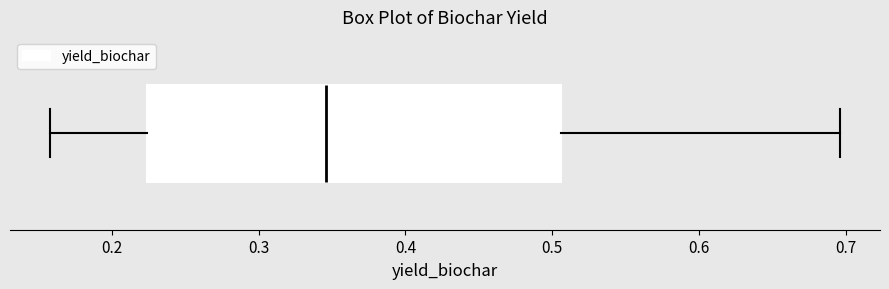

Transcribe this box plot: give where the median line is, the range the box spans, and where the two whiskers end, as read against the x-axis. The values are not printed on the chart, so give them approximately, as read against the axis.

median 0.35, box 0.22 to 0.51, whiskers 0.16 to 0.70